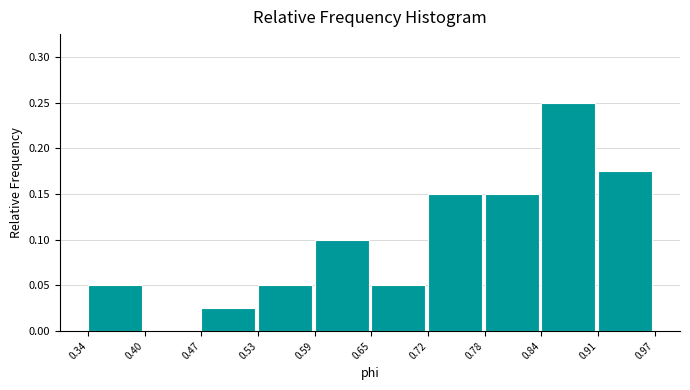

Reading left to right, list every bar in this chart as the range it spans on the x-axis followed by its height. The values are not printed on the chart, so give them approximately, as read against the axis.

0.34 to 0.40: 0.050
0.40 to 0.47: 0
0.47 to 0.53: 0.025
0.53 to 0.59: 0.050
0.59 to 0.65: 0.100
0.65 to 0.72: 0.050
0.72 to 0.78: 0.150
0.78 to 0.84: 0.150
0.84 to 0.91: 0.250
0.91 to 0.97: 0.175